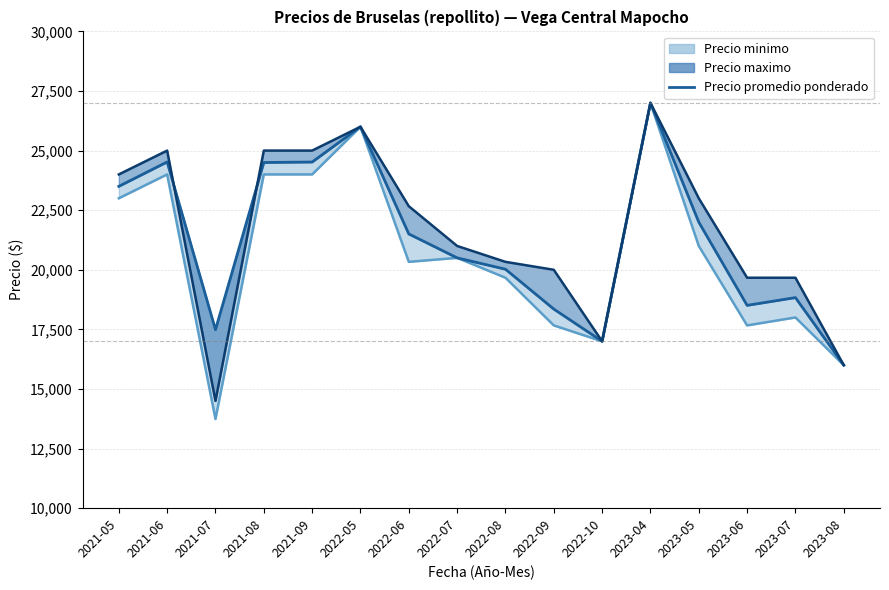

What is the change in value from 2021-06 to 2023-04?

+2476